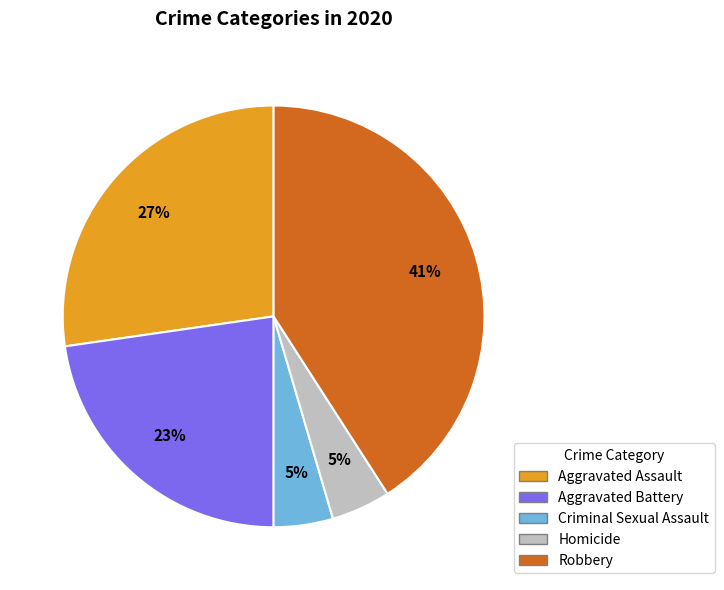

What percentage is the Aggravated Battery slice, to the nearest percent?

23%